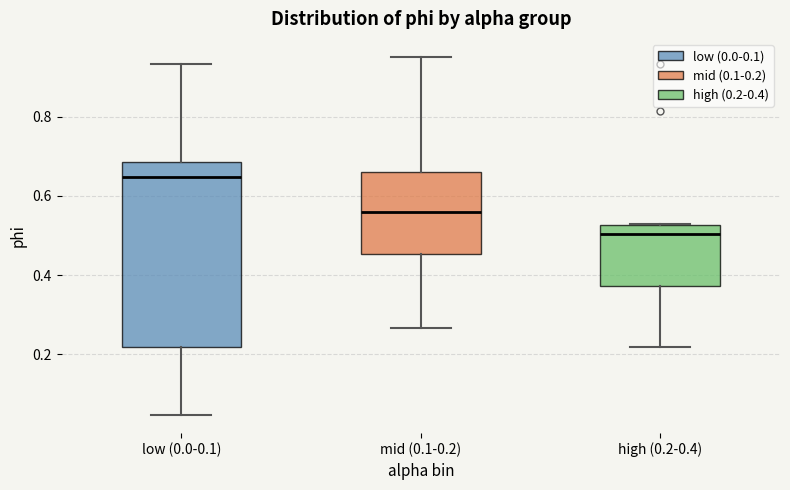

Reading left to right, read every box against the y-axis: the position of its median line, the range the box covers, and the ends of its whiskers. The values are not printed on the chart, so give them approximately, as read against the axis.

low (0.0-0.1): median 0.64, box 0.22 to 0.68, whiskers 0.04 to 0.94
mid (0.1-0.2): median 0.56, box 0.46 to 0.66, whiskers 0.26 to 0.96
high (0.2-0.4): median 0.50, box 0.38 to 0.52, whiskers 0.22 to 0.52